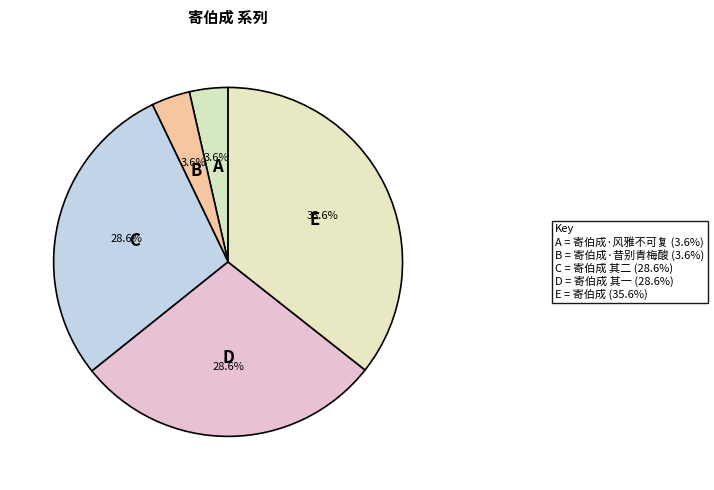

How many slices are in this pie chart?

5